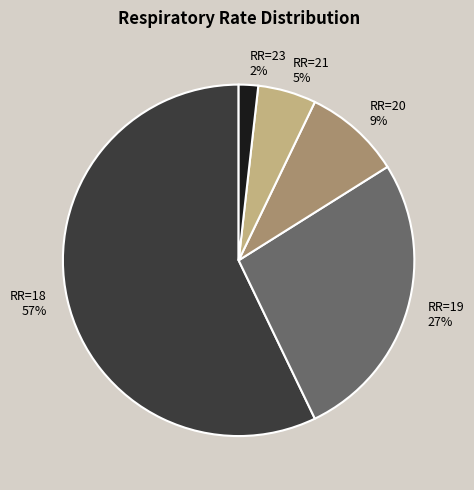

How many slices are in this pie chart?

5